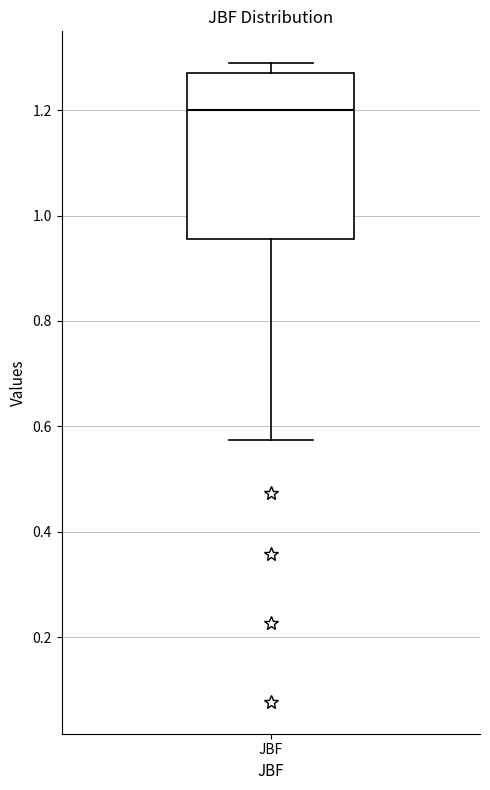

Read this box plot against the y-axis: the position of the median line, the range covered by the box, and the ends of both whiskers. The values are not printed on the chart, so give them approximately, as read against the axis.

median 1.20, box 0.96 to 1.26, whiskers 0.58 to 1.28